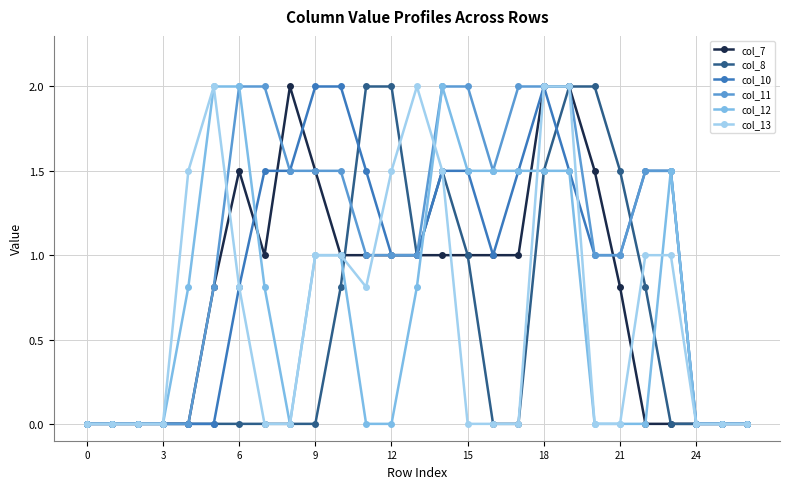

Which series has the largest total across all categories?

col_11